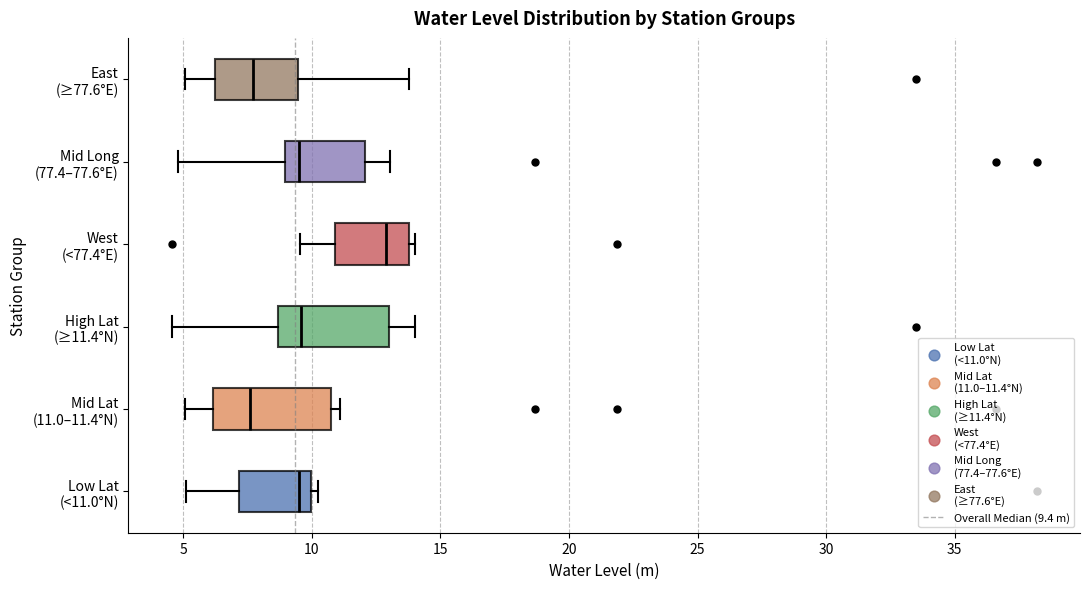

Reading bottom to top, transcribe this box plot: for each box, give where its median line is, the range the box spans, and where its two whiskers end, as read against the x-axis. The values are not printed on the chart, so give them approximately, as read against the axis.

Low Lat (<11.0°N): median 9.5, box 7.0 to 10.0, whiskers 5.0 to 10.0 (just right of the box's right edge)
Mid Lat (11.0–11.4°N): median 7.5, box 6.0 to 10.5, whiskers 5.0 to 11.0
High Lat (≥11.4°N): median 9.5, box 8.5 to 13.0, whiskers 4.5 to 14.0
West (<77.4°E): median 13.0, box 11.0 to 14.0, whiskers 9.5 to 14.0 (just right of the box's right edge)
Mid Long (77.4–77.6°E): median 9.5, box 9.0 to 12.0, whiskers 5.0 to 13.0
East (≥77.6°E): median 7.5, box 6.0 to 9.5, whiskers 5.0 to 14.0